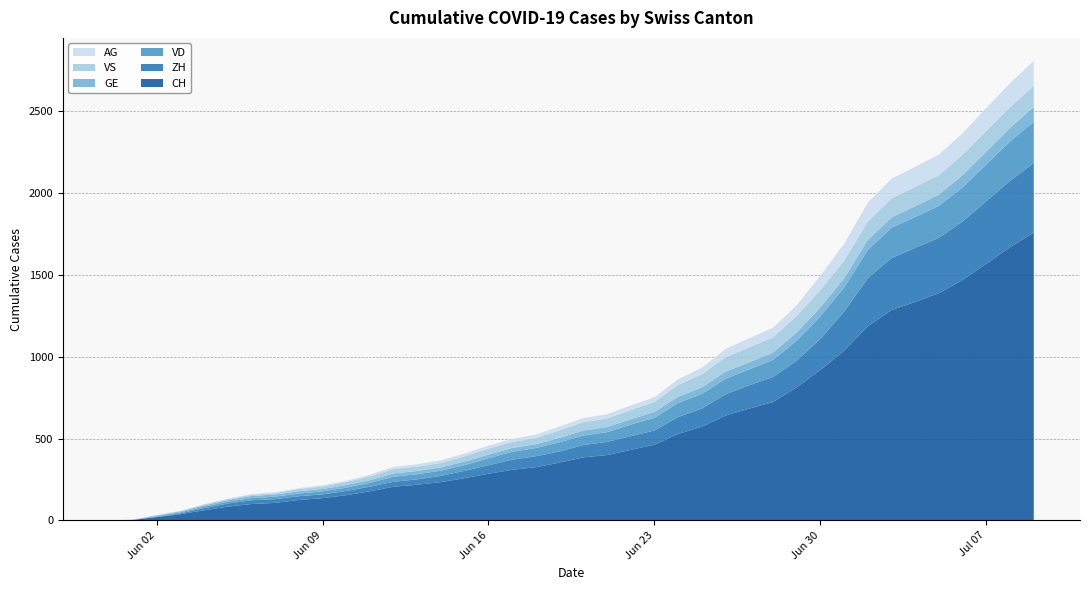

Reading right to left, extract all data points from this chart.

CH: 1757	1668	1567	1468	1387	1334	1284	1185	1036	918	813	722	683	640	572	528	462	431	399	385	353	325	309	285	258	234	218	206	178	154	136	125	107	100	84	62	38	20	3	0
ZH: 424	405	382	357	338	330	317	294	238	190	162	153	142	130	111	103	87	83	80	75	68	67	62	52	45	38	33	30	28	26	23	23	23	23	19	13	5	2	0	0
VD: 252	240	224	208	195	188	185	172	147	138	121	105	97	95	89	86	77	71	60	58	56	50	48	43	35	32	31	31	24	20	19	16	15	13	11	9	6	4	0	0
GE: 91	83	79	75	68	66	63	61	56	55	51	44	43	43	40	38	36	32	31	31	27	23	23	22	22	20	20	20	16	16	14	14	13	13	10	8	6	4	1	0
VS: 128	126	126	123	120	118	116	112	108	105	101	93	92	88	80	72	62	56	52	50	46	38	37	36	32	27	27	27	23	19	15	14	9	7	6	4	2	2	1	0
AG: 153	147	140	132	125	123	120	116	103	88	65	59	55	50	40	35	28	28	26	26	23	21	18	18	17	16	14	13	10	7	7	5	5	5	3	3	1	0	0	0